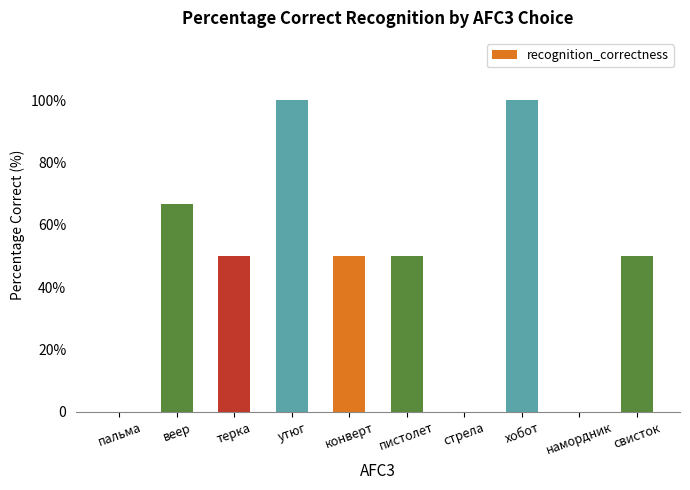

Reading right to left, transcribe all the data shown in this chart.

свисток=50.0	намордник=0.0	хобот=100.0	стрела=0.0	пистолет=50.0	конверт=50.0	утюг=100.0	терка=50.0	веер=66.7	пальма=0.0